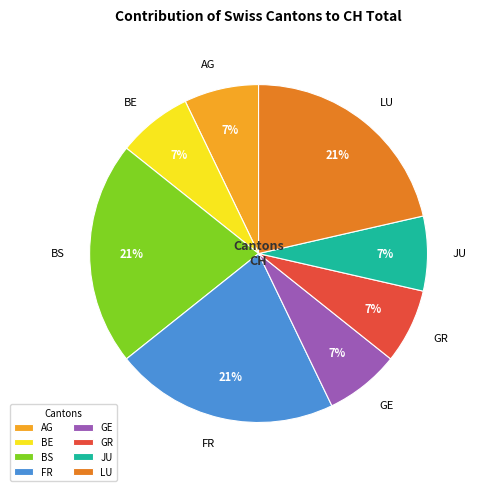

How many segments does this pie chart have?

8